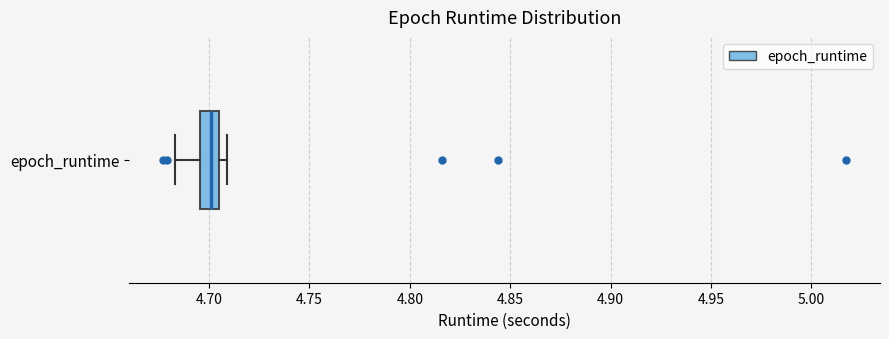

Transcribe this box plot: give where the median line is, the range the box spans, and where the two whiskers end, as read against the x-axis. The values are not printed on the chart, so give them approximately, as read against the axis.

median 4.700, box 4.695 to 4.705, whiskers 4.685 to 4.710